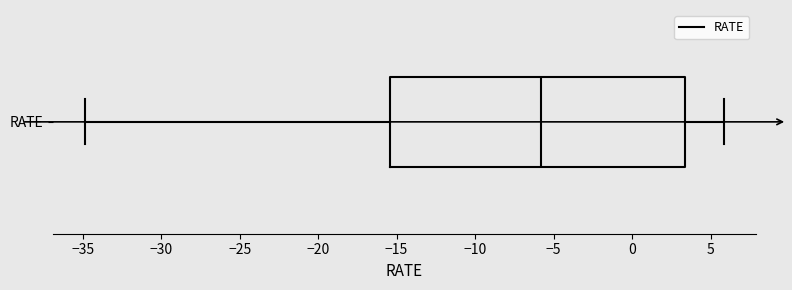

Transcribe this box plot: give where the median line is, the range the box spans, and where the two whiskers end, as read against the x-axis. The values are not printed on the chart, so give them approximately, as read against the axis.

median -6.0, box -15.5 to 3.5, whiskers -35.0 to 6.0